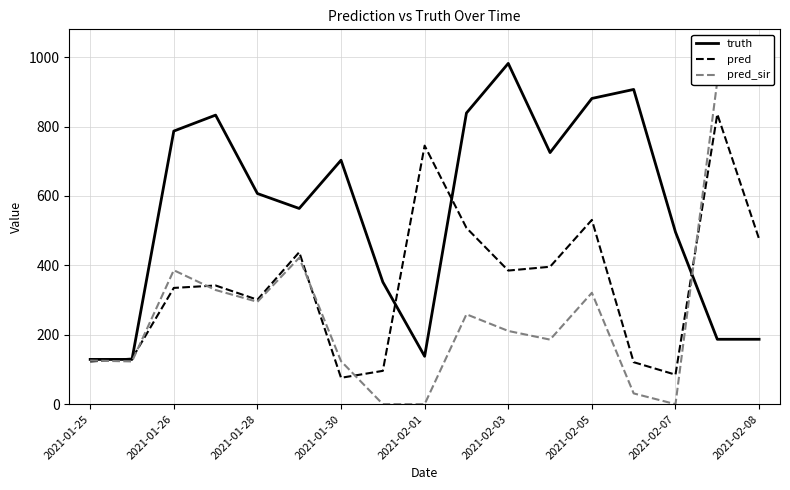

Which series has the largest total across all categories?

truth